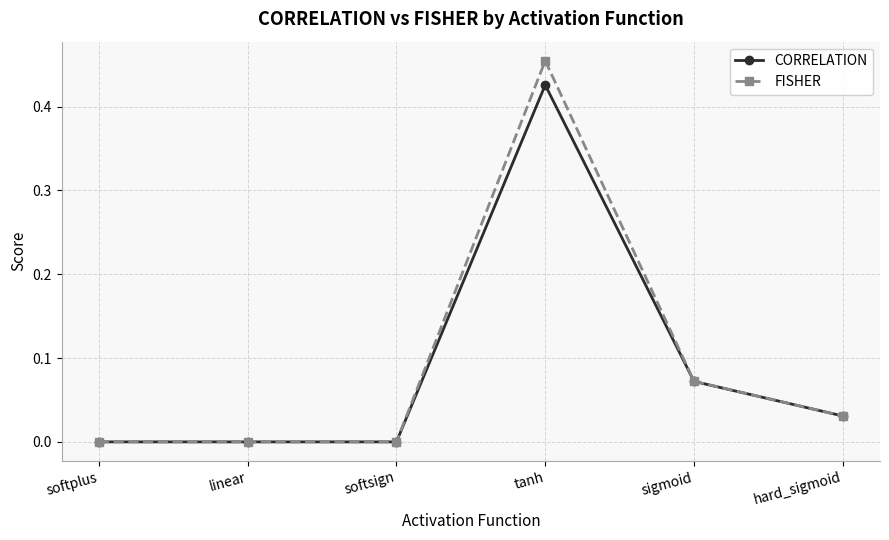

Which series has the largest total across all categories?

FISHER